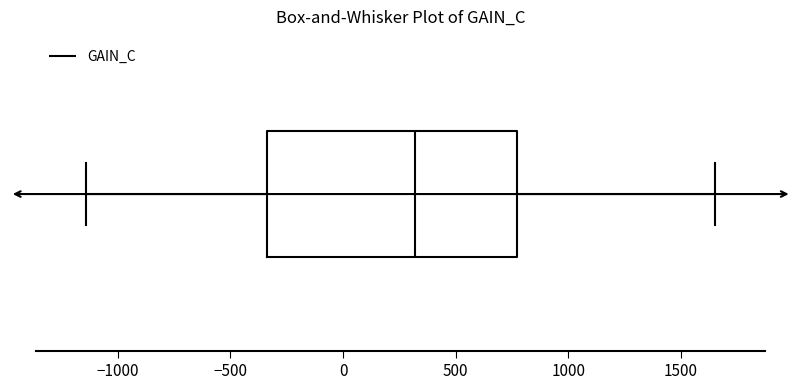

Where does the right whisker of the box end on the x-axis? The values are not printed on the chart, so give them approximately, as read against the axis.

1650